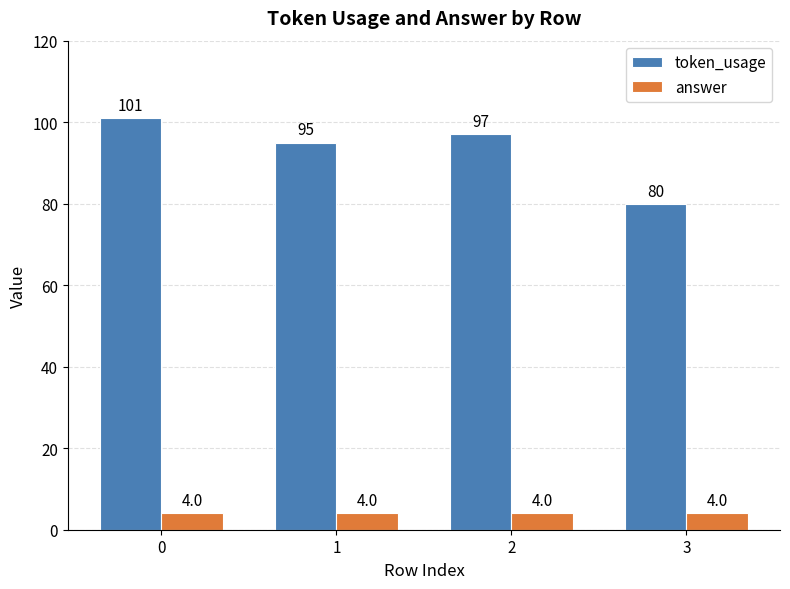

What is the average value of the answer series?

4